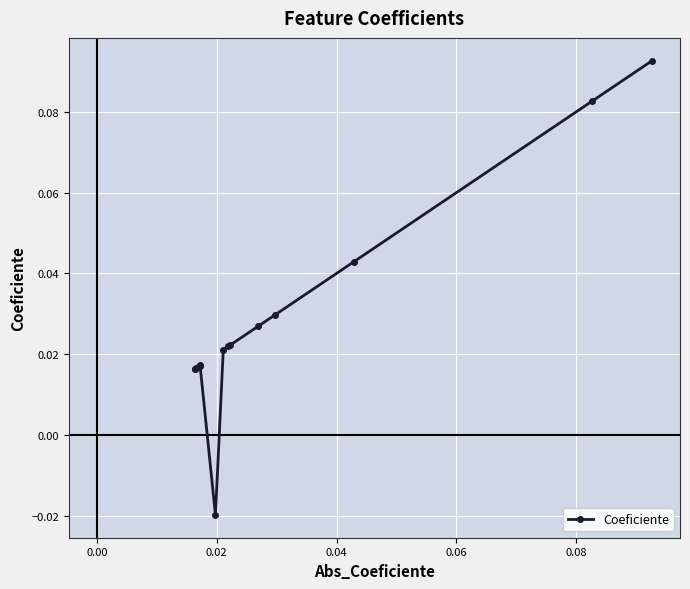

How many values are between 0 and 1?

14